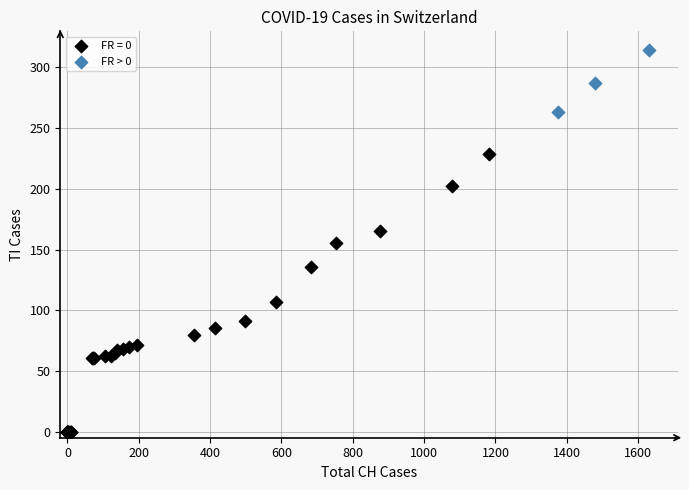

Which series has the widest spread of Y values?

FR = 0